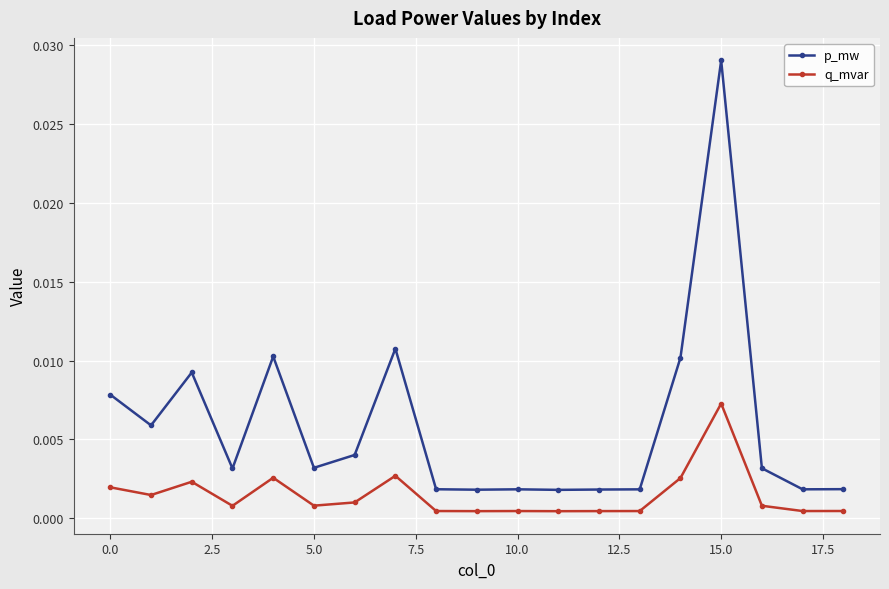

List the series in order of their overall mean, lowest first.

q_mvar, p_mw